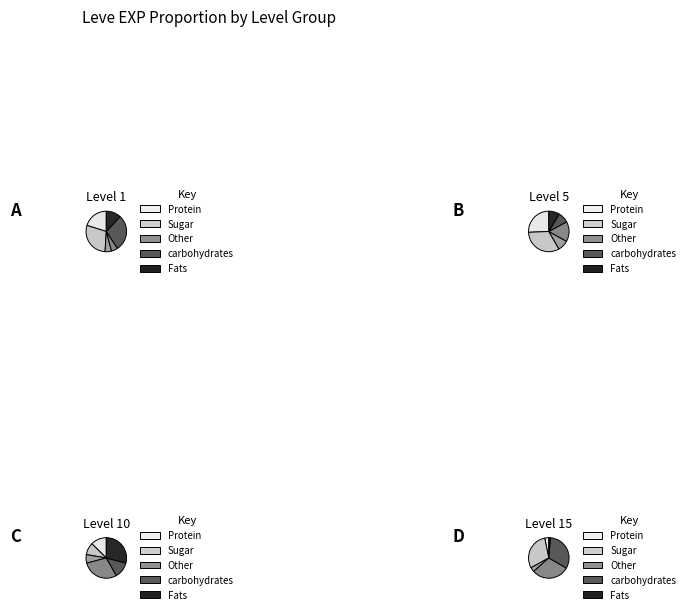

Is there any slice that represents more than half of the pie?

No